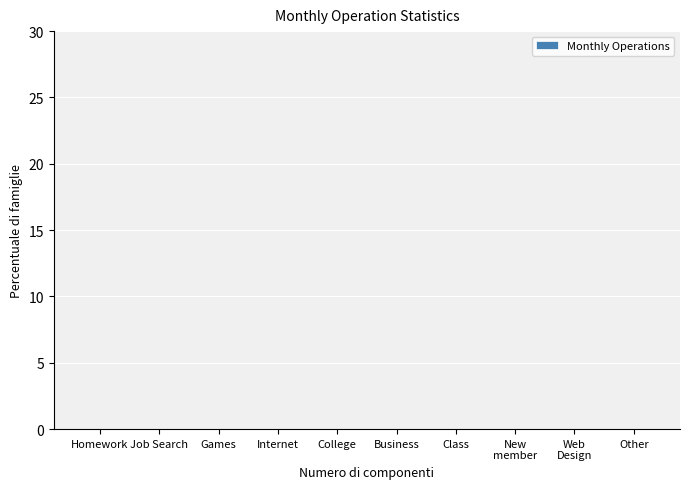

Is it true that College equals 0 at 21?

True